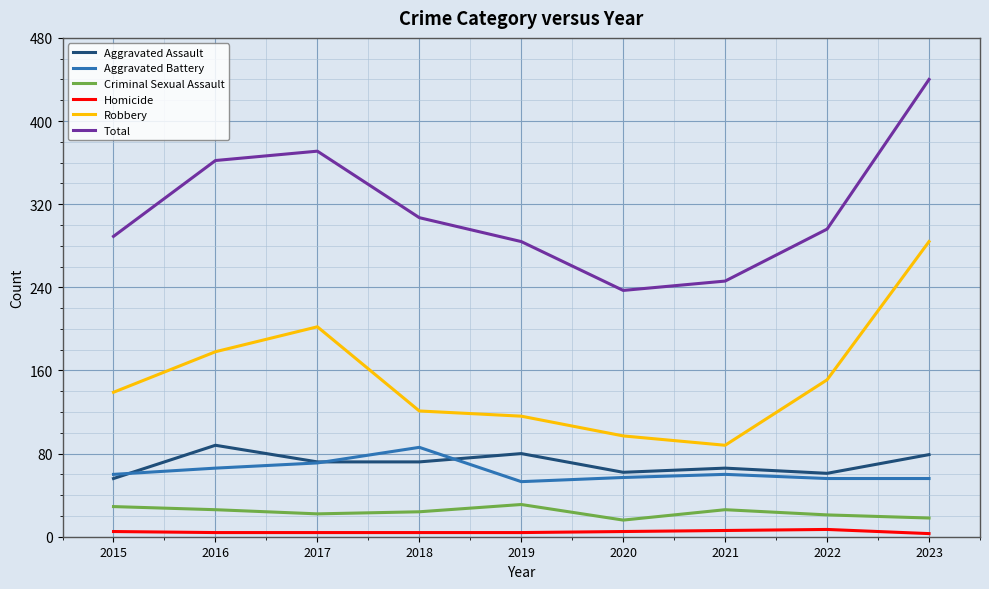

Rank the series at 2022 from highest to lowest value.

Total, Robbery, Aggravated Assault, Aggravated Battery, Criminal Sexual Assault, Homicide